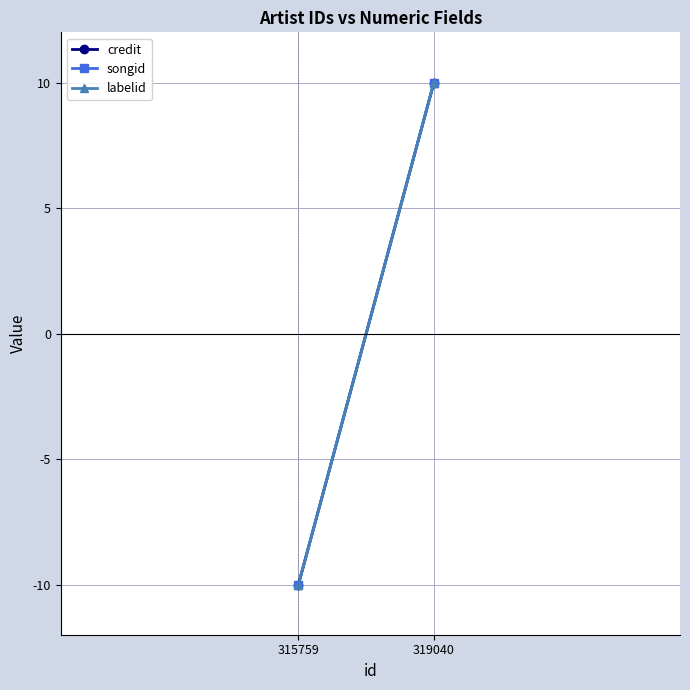

Is it true that credit equals -17 at 315759?

False